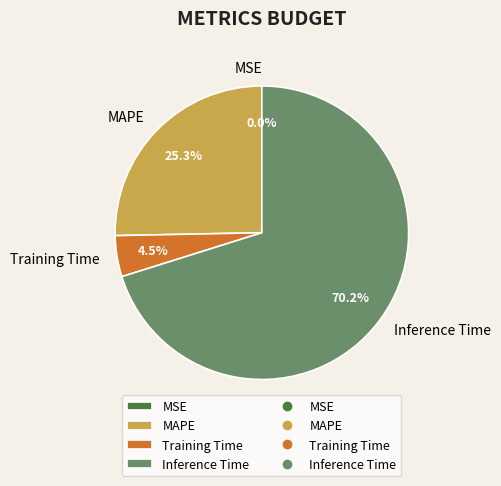

Is the sum of MAPE and Training Time greater than half?

No